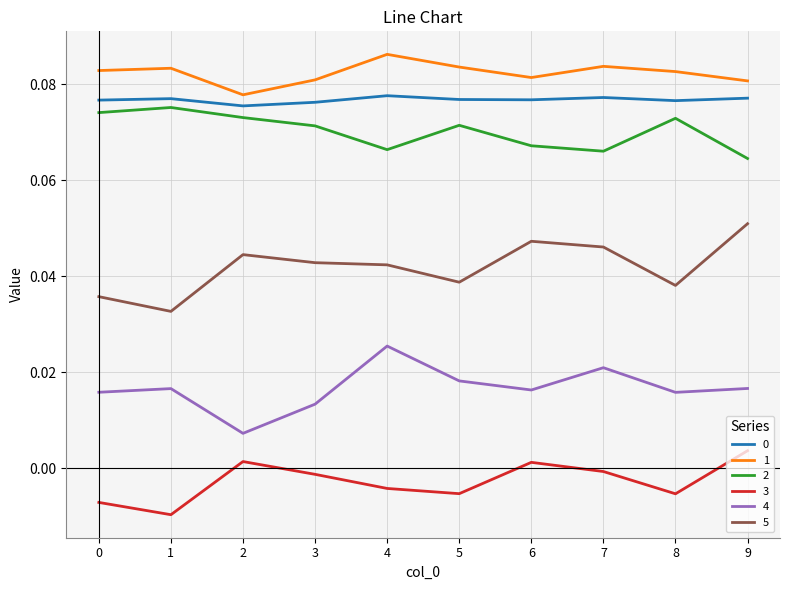

Count the number of data series in this chart.

6